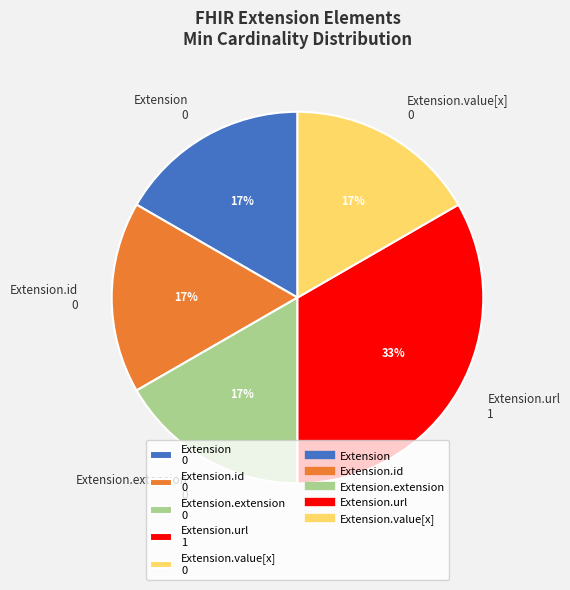

What is the largest slice in the pie chart?

Extension.url 1